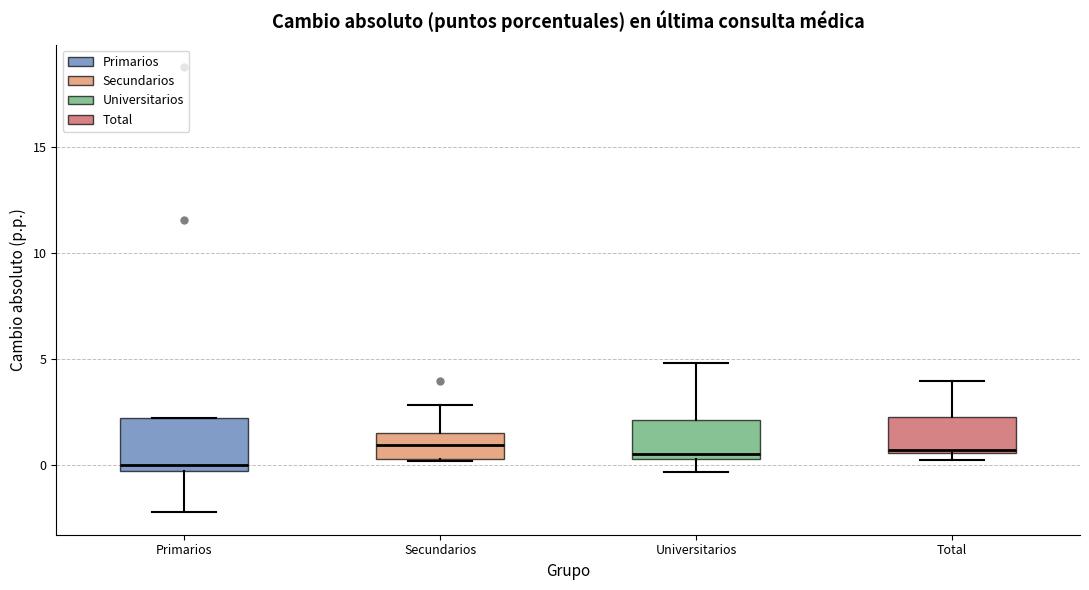

Comparing the boxes themselves (not the whiskers), which one is the tallest?

Primarios